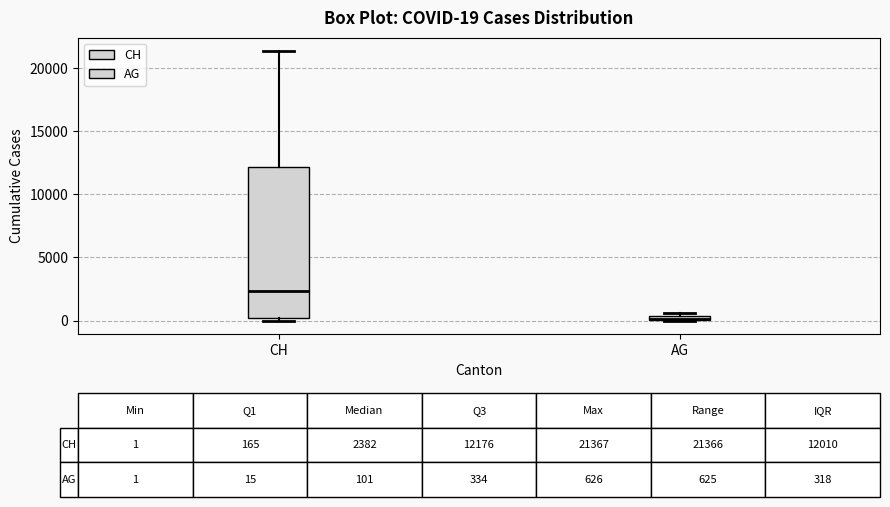

Which box is the tallest, from its lower edge to its upper edge?

CH